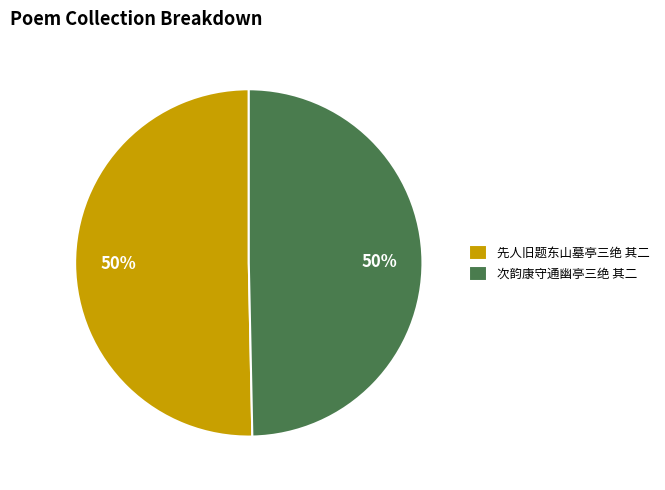

How many segments does this pie chart have?

2